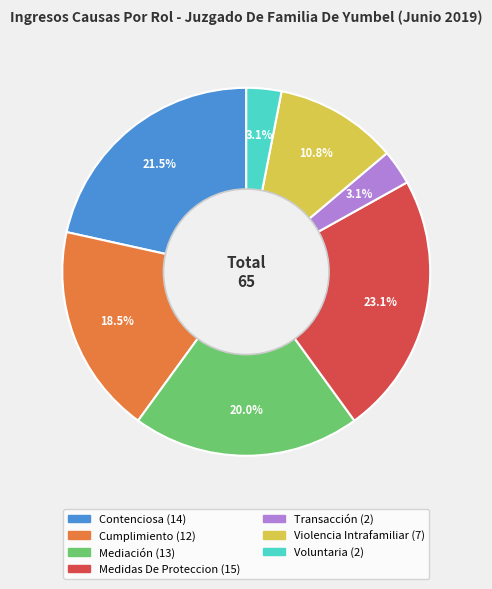

What portion of the pie excludes Violencia Intrafamiliar?

89.2%